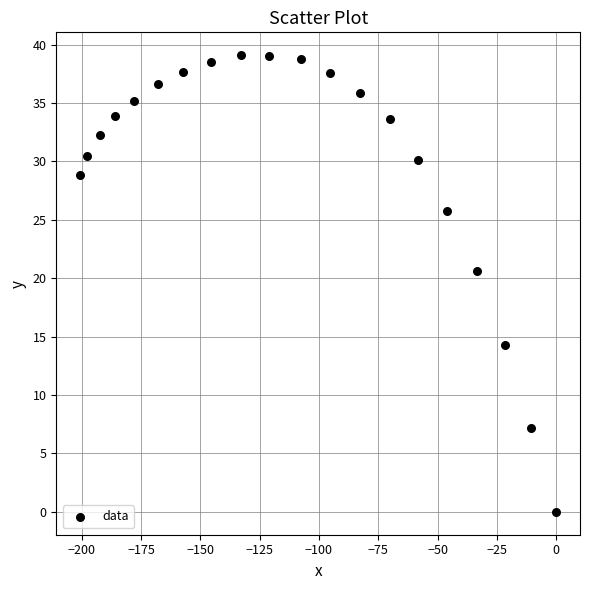

What Y value in the scatter plot is closest to 19?

20.6